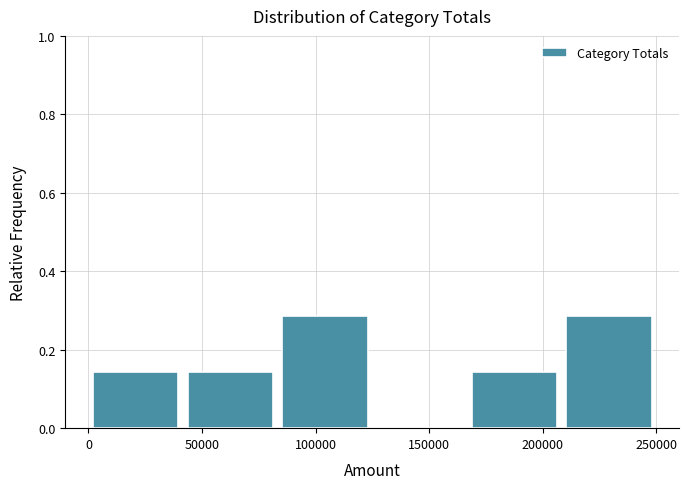

Reading left to right, transcribe this chart: for each bar, give the range it covers on the x-axis and its height. Neither the bar edges nor the heights are printed on the chart, so give them approximately, as read against the axes.

0 to 40000: 0.14
40000 to 85000: 0.14
85000 to 125000: 0.28
125000 to 165000: 0
165000 to 210000: 0.14
210000 to 250000: 0.28